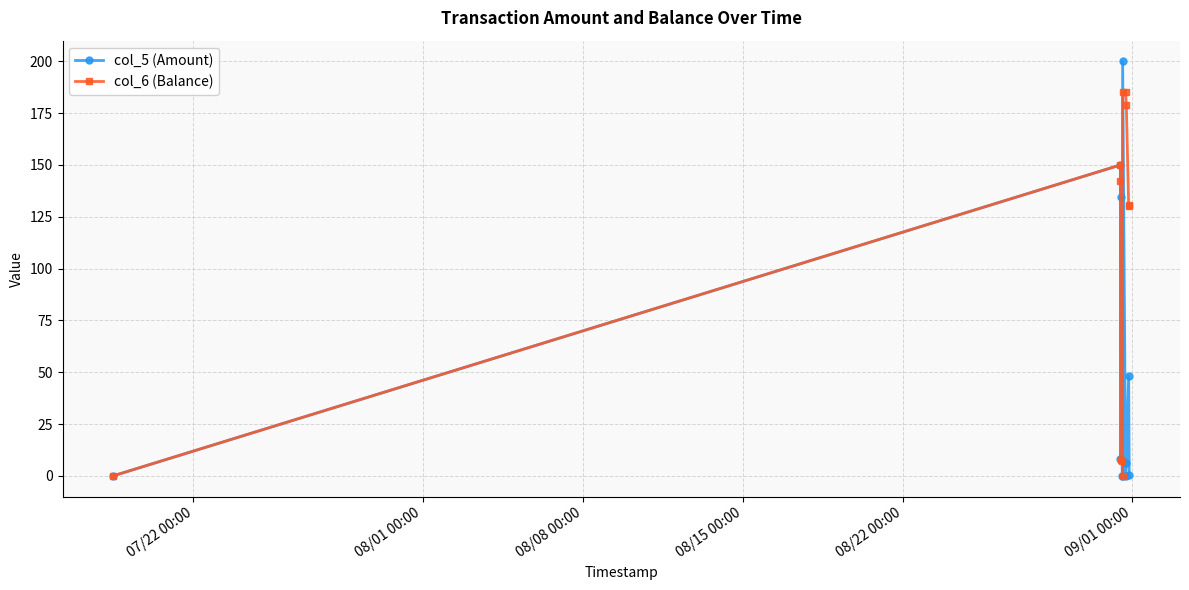

What is the highest value of the col_6 (Balance) series?

185.0